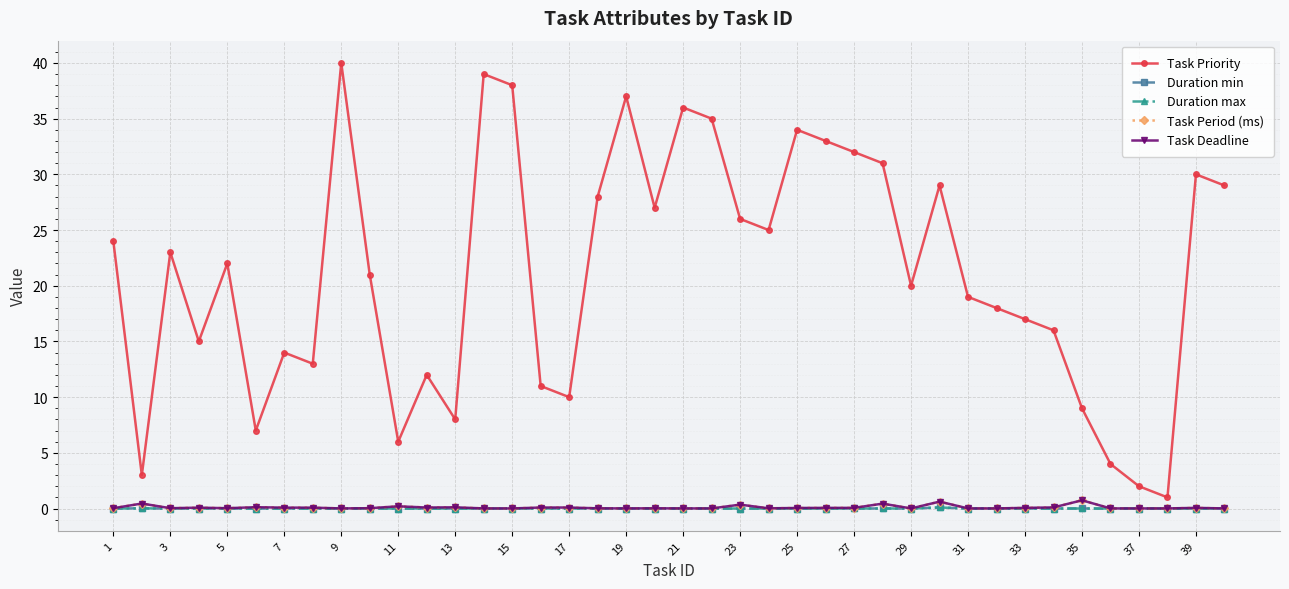

Reading left to right, what are all the values shown in this chart?

Task Priority: 24.0	3.0	23.0	15.0	22.0	7.0	14.0	13.0	40.0	21.0	6.0	12.0	8.0	39.0	38.0	11.0	10.0	28.0	37.0	27.0	36.0	35.0	26.0	25.0	34.0	33.0	32.0	31.0	20.0	29.0	19.0	18.0	17.0	16.0	9.0	4.0	2.0	1.0	30.0	29.0
Duration min: 0.0	0.0	0.0	0.0	0.0	0.0	0.0	0.0	0.0	0.0	0.0	0.0	0.0	0.0	0.0	0.0	0.0	0.0	0.0	0.0	0.0	0.0	0.0	0.0	0.0	0.0	0.0	0.0	0.0	0.1	0.0	0.0	0.0	0.0	0.0	0.0	0.0	0.0	0.0	0.0
Duration max: 0.0	0.0	0.0	0.0	0.0	0.0	0.0	0.0	0.0	0.0	0.0	0.0	0.0	0.0	0.0	0.0	0.0	0.0	0.0	0.0	0.0	0.0	0.0	0.0	0.0	0.0	0.0	0.0	0.0	0.1	0.0	0.0	0.0	0.0	0.0	0.0	0.0	0.0	0.0	0.0
Task Period (ms): 0.0	0.5	0.0	0.1	0.0	0.1	0.1	0.1	0.0	0.0	0.2	0.1	0.1	0.0	0.0	0.1	0.1	0.0	0.0	0.0	0.0	0.0	0.3	0.0	0.1	0.1	0.1	0.4	0.0	0.6	0.0	0.0	0.1	0.1	0.7	0.0	0.0	0.0	0.1	0.0
Task Deadline: 0.0	0.5	0.0	0.1	0.0	0.1	0.1	0.1	0.0	0.0	0.2	0.1	0.1	0.0	0.0	0.1	0.1	0.0	0.0	0.0	0.0	0.0	0.3	0.0	0.1	0.1	0.1	0.4	0.0	0.6	0.0	0.0	0.1	0.1	0.7	0.0	0.0	0.0	0.1	0.0